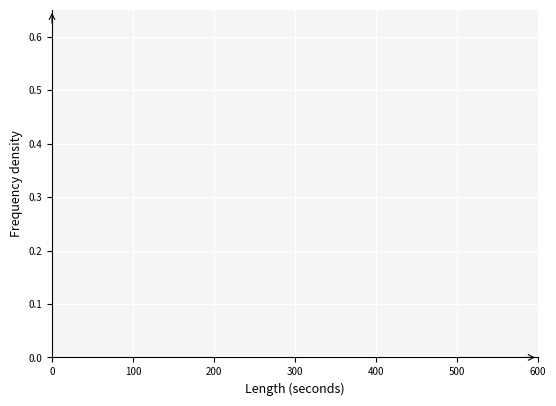

Reading left to right, list every bar in this chart as the range it spans on the x-axis followed by its height. The values are not printed on the chart, so give them approximately, as read against the axis.

100 to 200: under 0.01
200 to 300: under 0.01
300 to 400: under 0.01
400 to 500: under 0.01
500 to 600: under 0.01